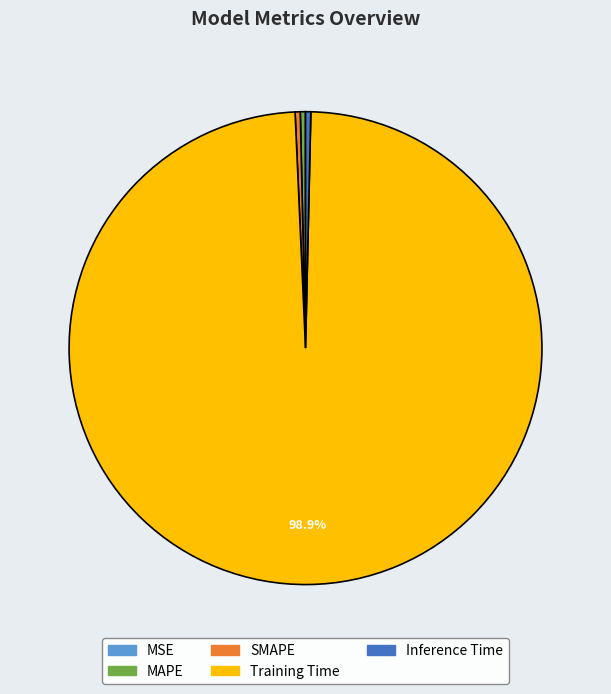

The Inference Time slice represents 15% of the pie. True or false?

False